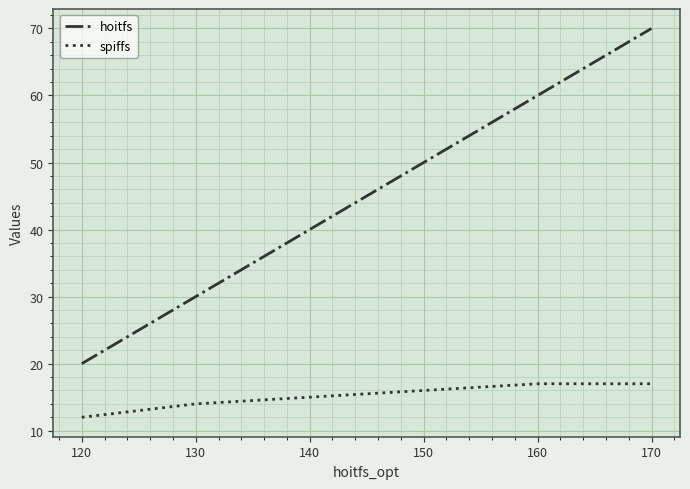

Which series has the largest total across all categories?

hoitfs